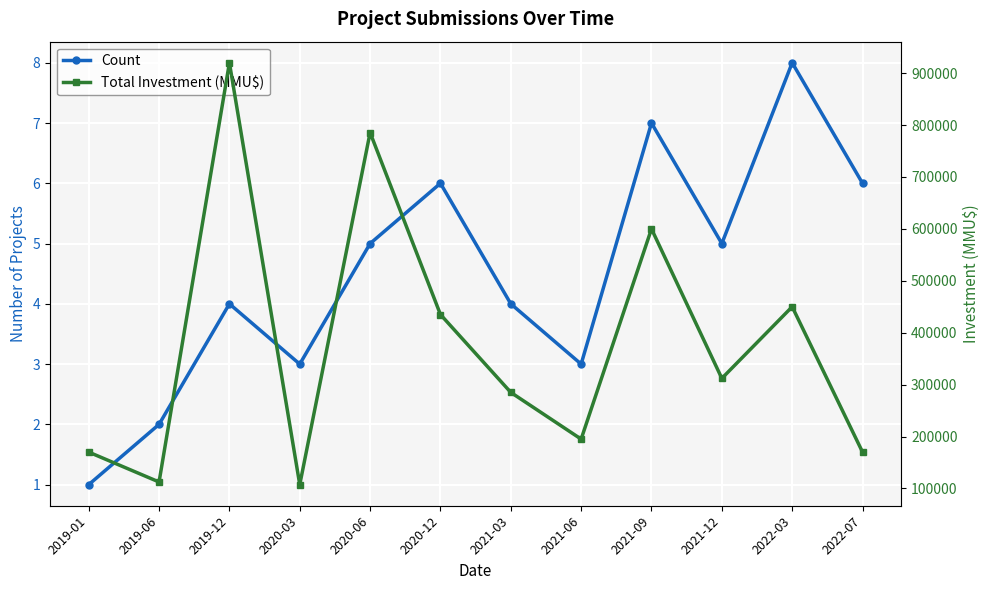

What is the approximate value of Count at 2022-07?

6